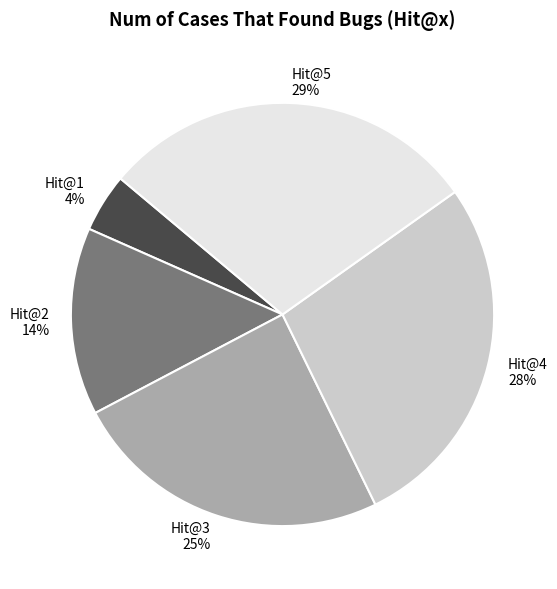

True or false: Hit@5 accounts for 44% of the total.

False